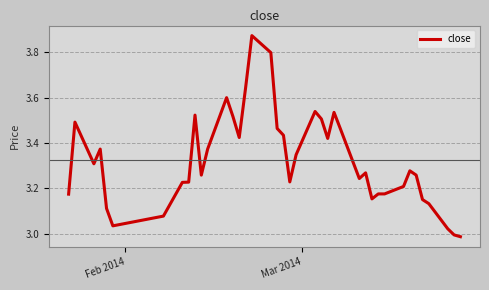

What is the smallest value displayed?

3.0